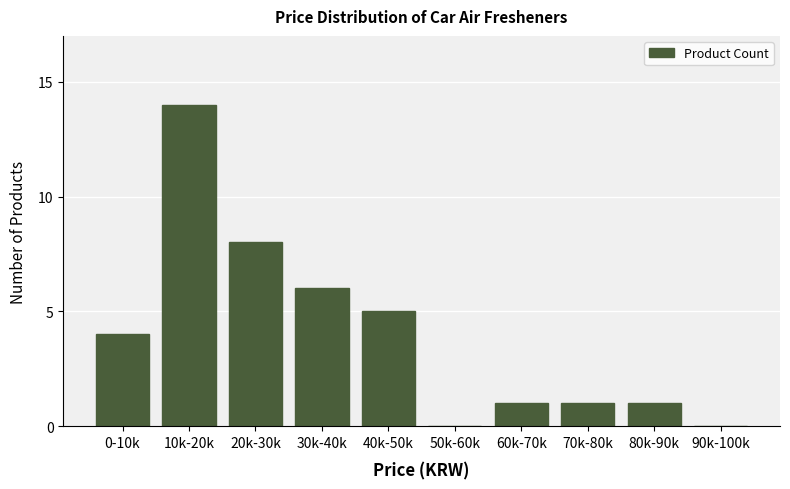

Reading left to right, what are all the values shown in this chart?

0-10k=4	10k-20k=14	20k-30k=8	30k-40k=6	40k-50k=5	50k-60k=0	60k-70k=1	70k-80k=1	80k-90k=1	90k-100k=0